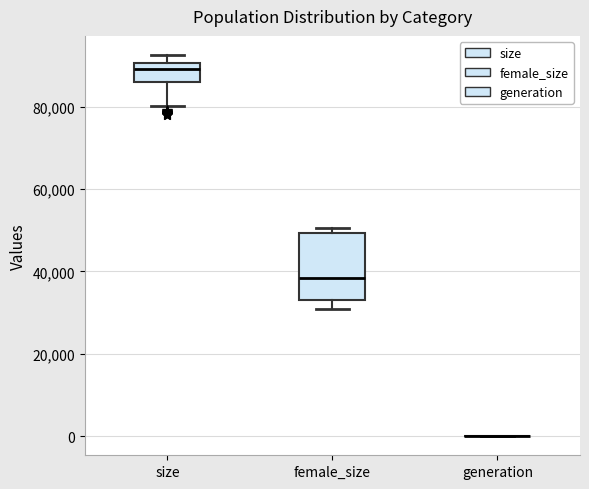

Which box is the tallest, from its lower edge to its upper edge?

female_size